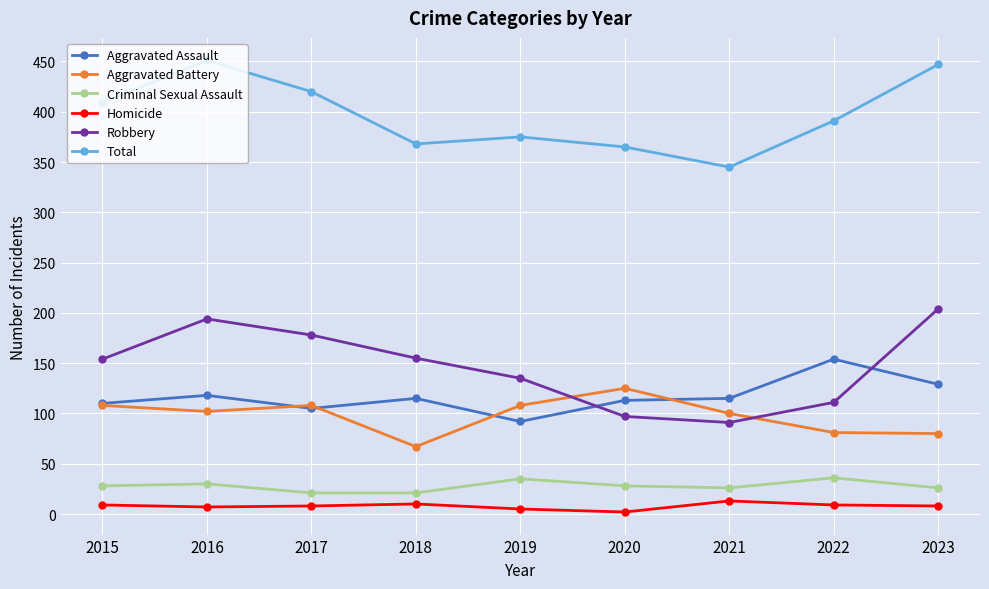

True or false: Aggravated Battery and Total cross at least once.

False